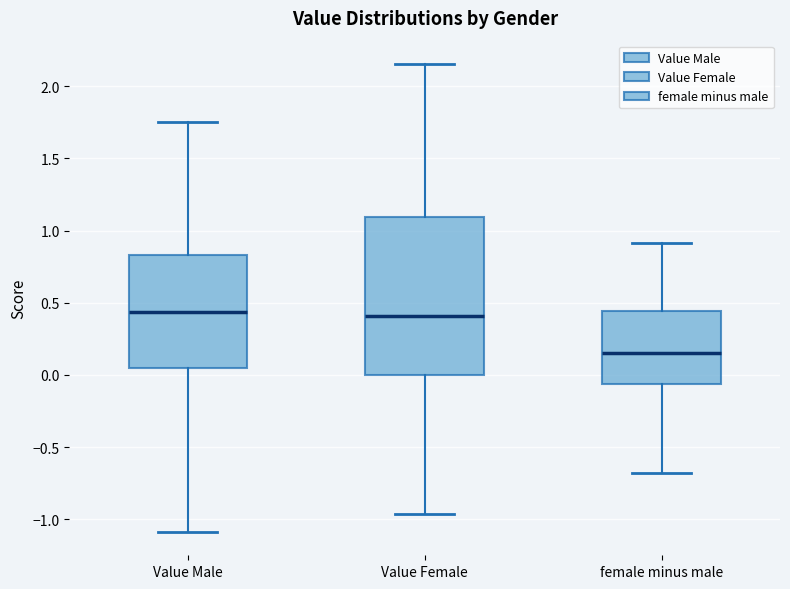

Reading left to right, read every box against the y-axis: the position of its median line, the range the box covers, and the ends of its whiskers. The values are not printed on the chart, so give them approximately, as read against the axis.

Value Male: median 0.45, box 0.05 to 0.85, whiskers -1.10 to 1.75
Value Female: median 0.40, box 0.00 to 1.10, whiskers -0.95 to 2.15
female minus male: median 0.15, box -0.05 to 0.45, whiskers -0.70 to 0.90